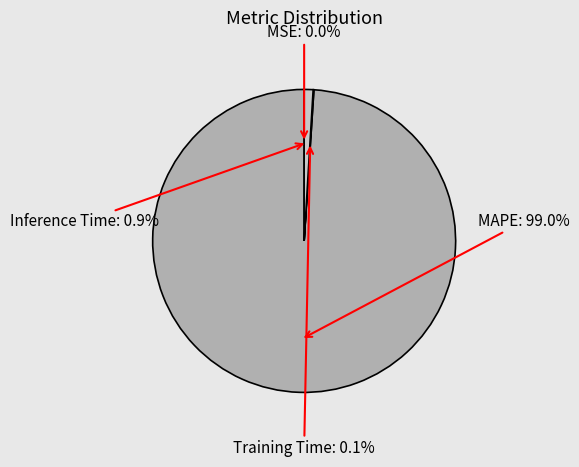

Which slice represents more than half of the pie?

MAPE